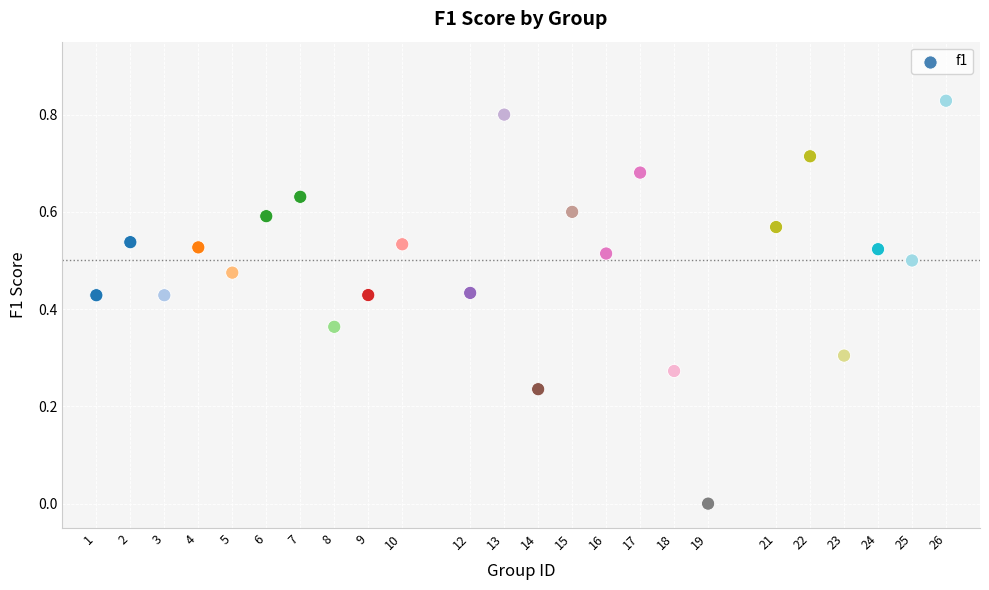

What is the range of X values (max minus min)?

25.0